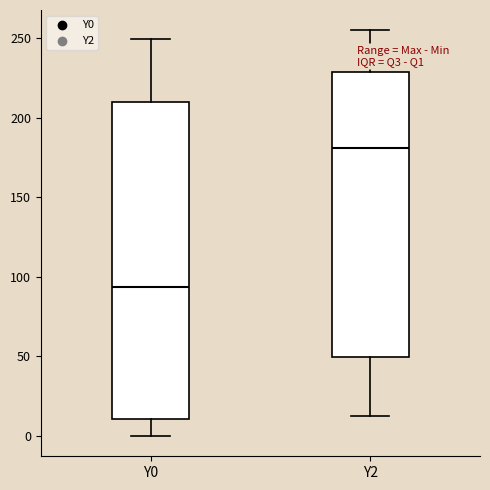

Where does the lower whisker of the box for Y2 end on the y-axis? The values are not printed on the chart, so give them approximately, as read against the axis.

10